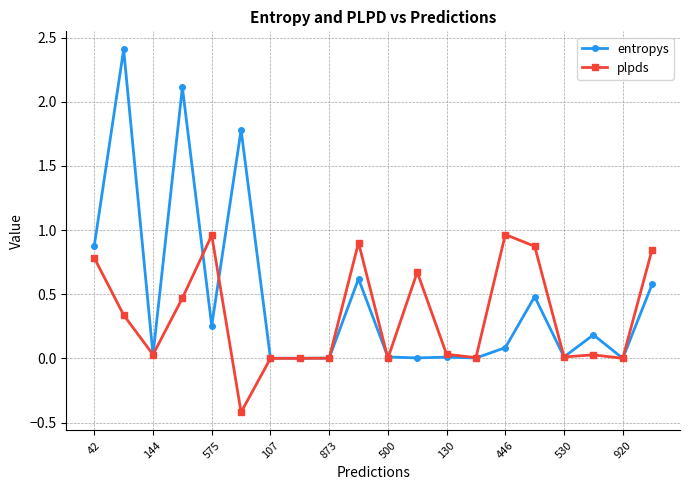

At how many categories does at least one series exceed 1?

3